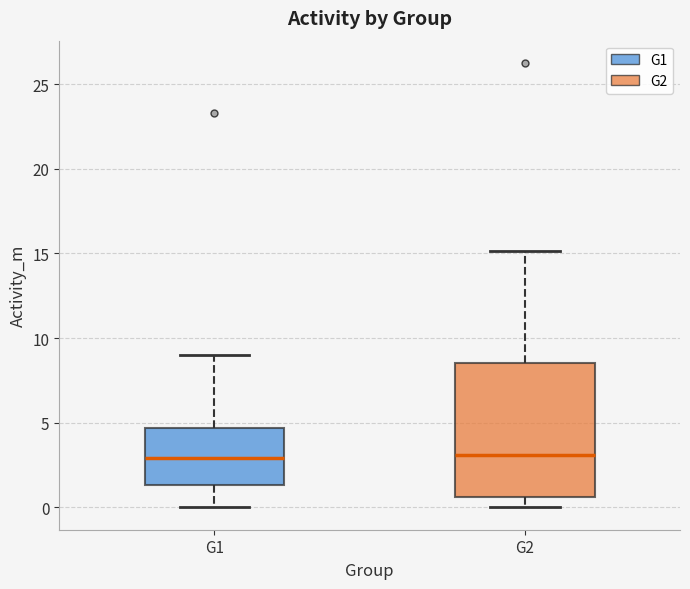

Which box is the tallest, from its lower edge to its upper edge?

G2